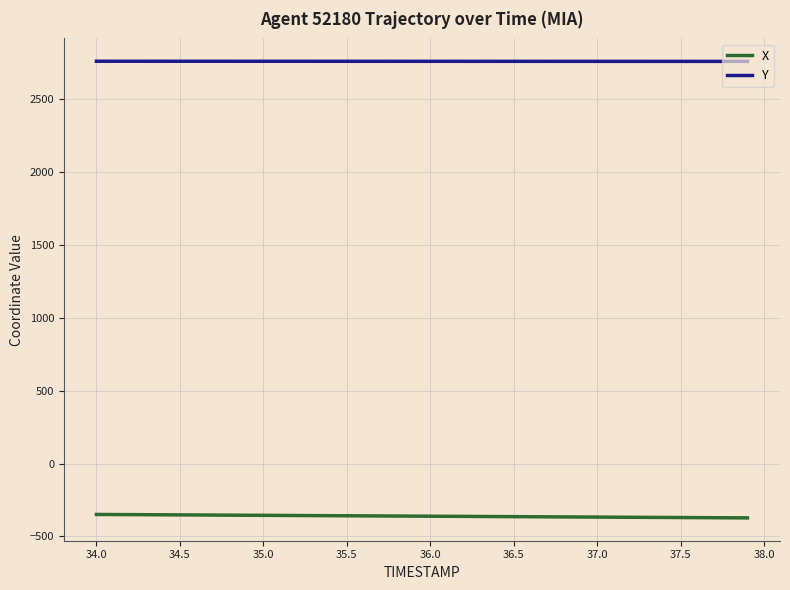

List the series in order of their overall mean, highest first.

Y, X